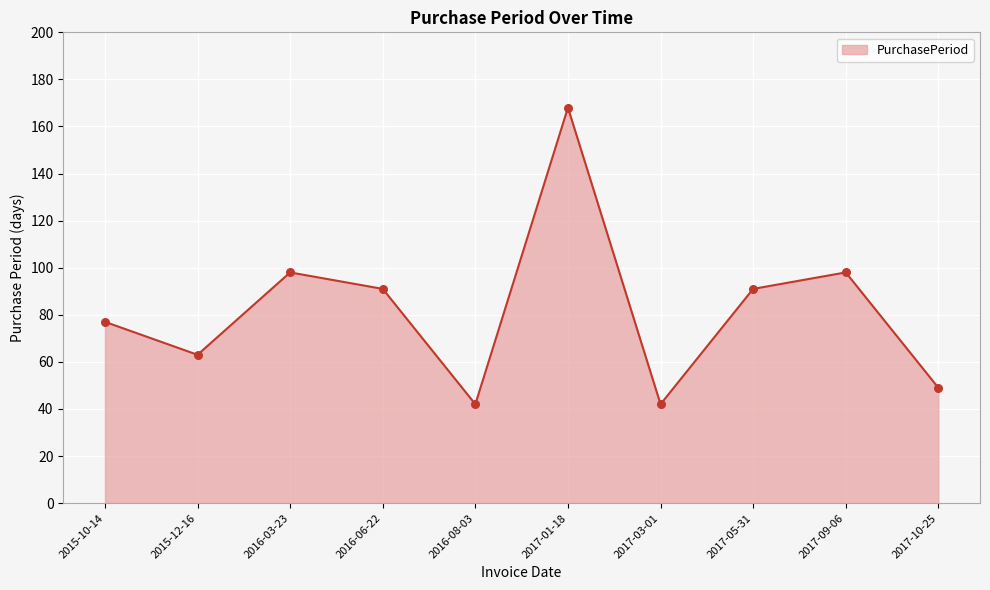

What is the ratio of the value at 2017-03-01 to the value at 2017-09-06?

0.4